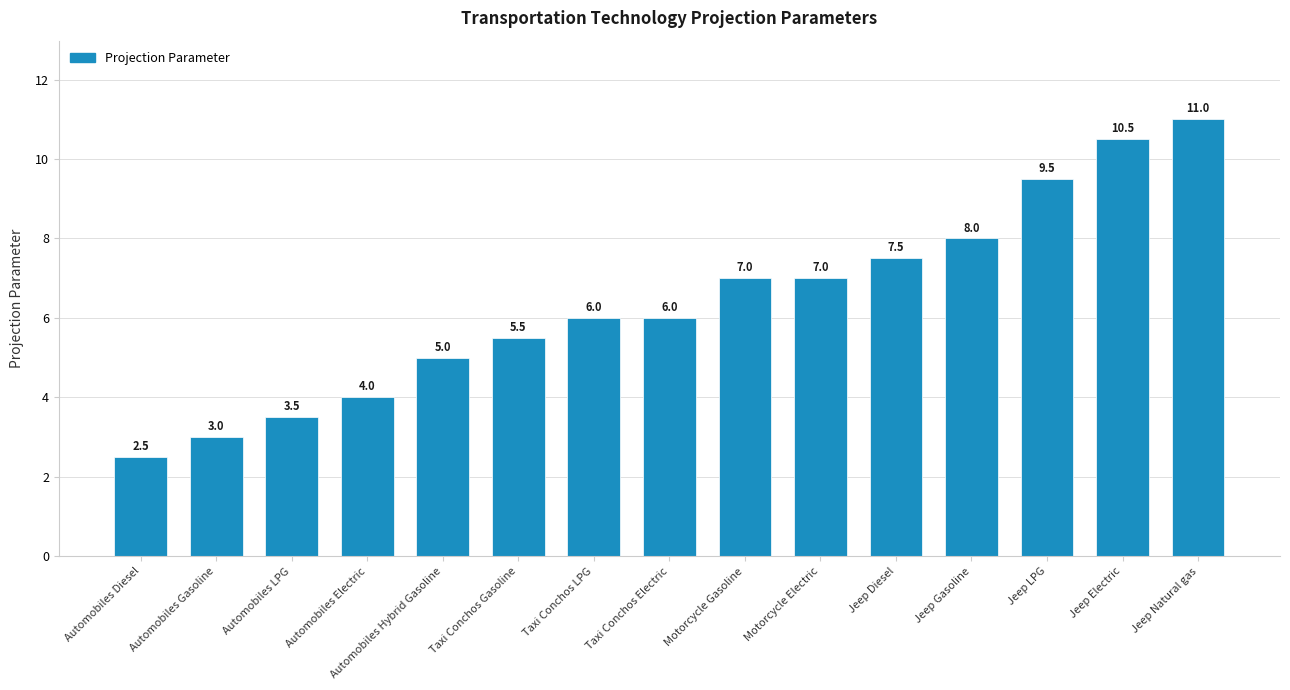

What is the greatest value displayed?

11.0